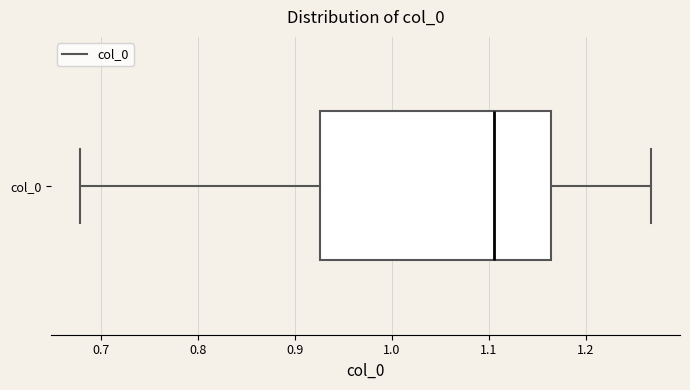

Transcribe this box plot: give where the median line is, the range the box spans, and where the two whiskers end, as read against the x-axis. The values are not printed on the chart, so give them approximately, as read against the axis.

median 1.11, box 0.93 to 1.16, whiskers 0.68 to 1.27